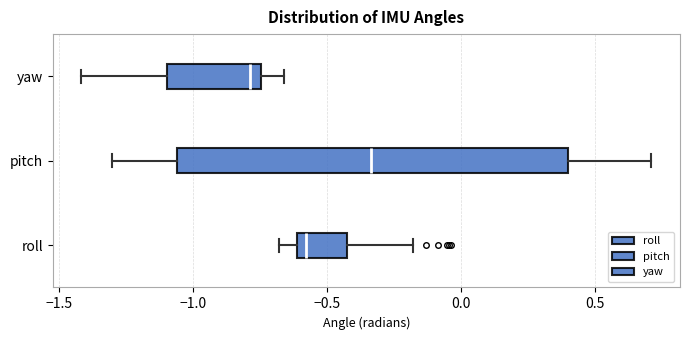

Where does the left whisker of the box for roll end on the x-axis? The values are not printed on the chart, so give them approximately, as read against the axis.

-0.70